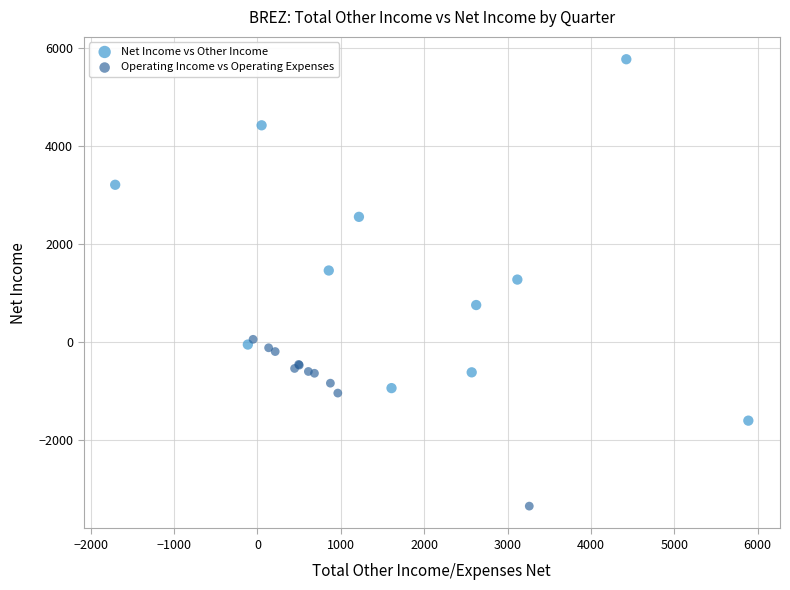

Which series contains the lowest Y value?

Operating Income vs Operating Expenses